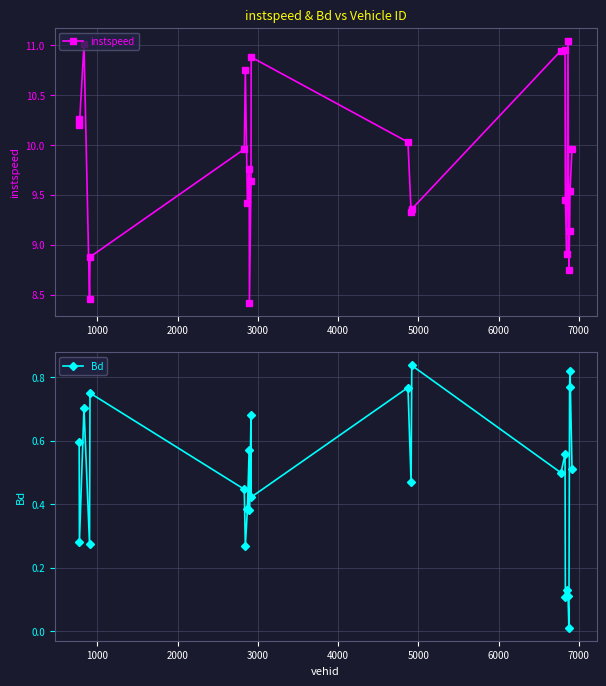

True or false: Bd has more than 0 interior local peaks.

True